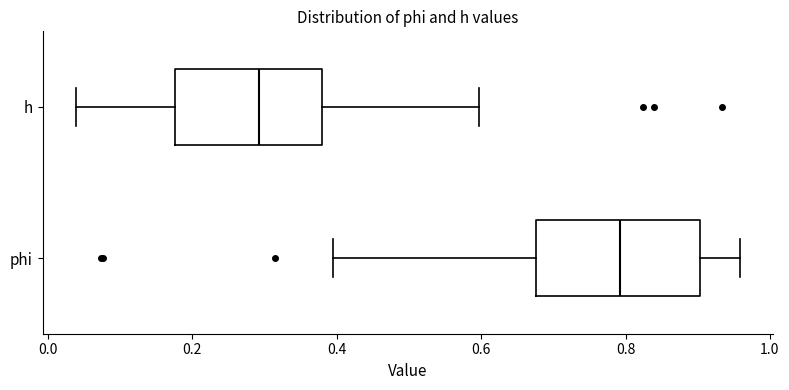

Comparing the boxes themselves (not the whiskers), which one is the widest?

phi